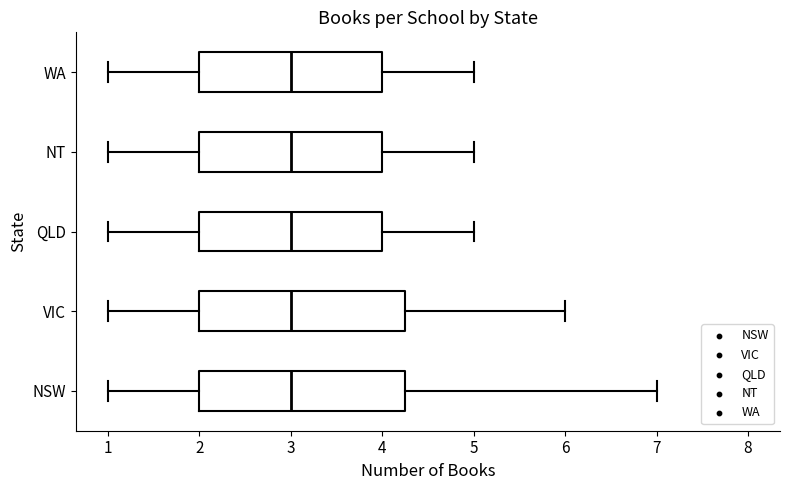

Reading bottom to top, read every box against the x-axis: the position of its median line, the range the box covers, and the ends of its whiskers. The values are not printed on the chart, so give them approximately, as read against the axis.

NSW: median 3.0, box 2.0 to 4.3, whiskers 1.0 to 7.0
VIC: median 3.0, box 2.0 to 4.3, whiskers 1.0 to 6.0
QLD: median 3.0, box 2.0 to 4.0, whiskers 1.0 to 5.0
NT: median 3.0, box 2.0 to 4.0, whiskers 1.0 to 5.0
WA: median 3.0, box 2.0 to 4.0, whiskers 1.0 to 5.0